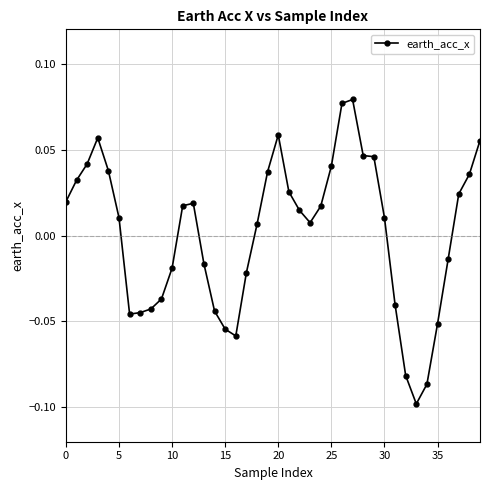

True or false: the data has more than 2 interior local peaks.

True